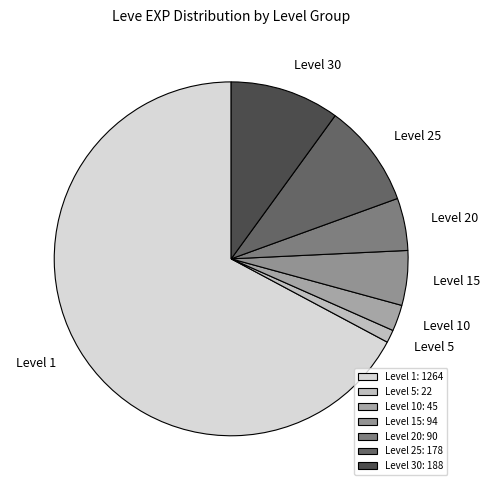

What is the ratio of the value at Level 25 to the value at Level 5?

8.1